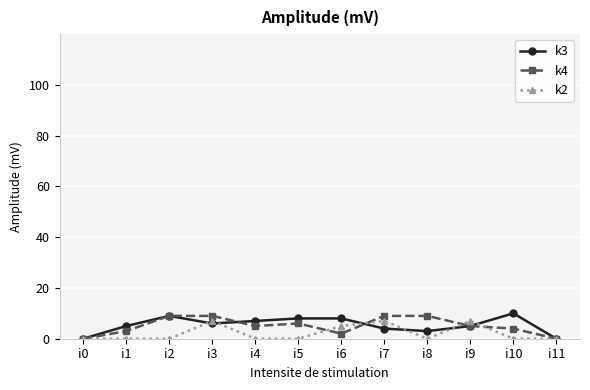

What is the difference between the highest and lowest values at i5?

8